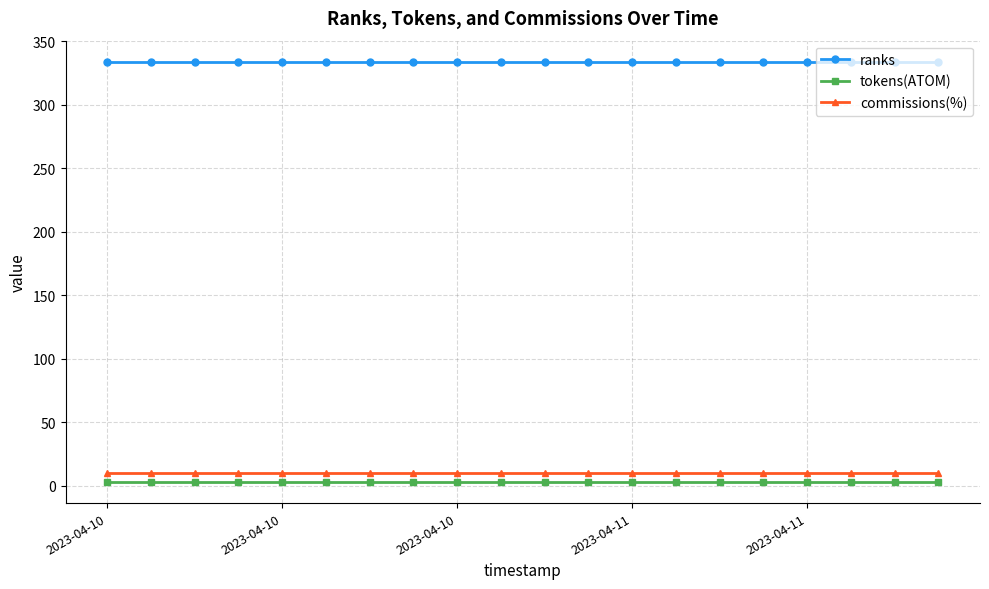

Does the chart have visible grid lines?

Yes